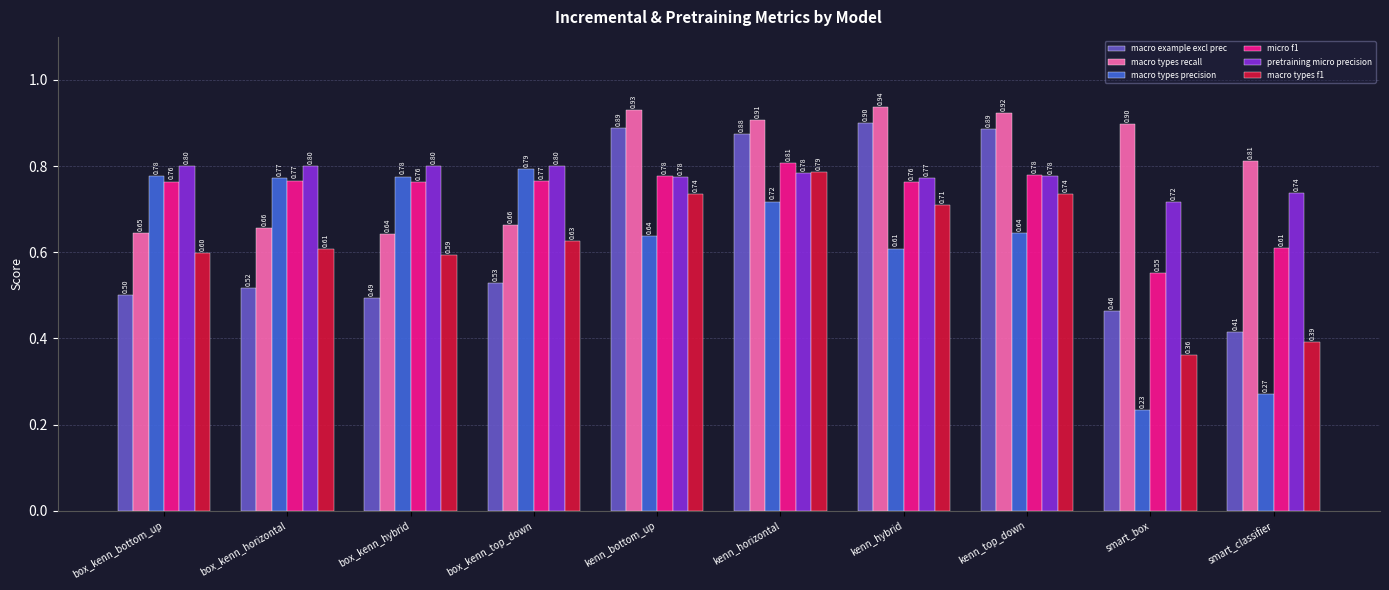

At how many categories does at least one series exceed 0?

10